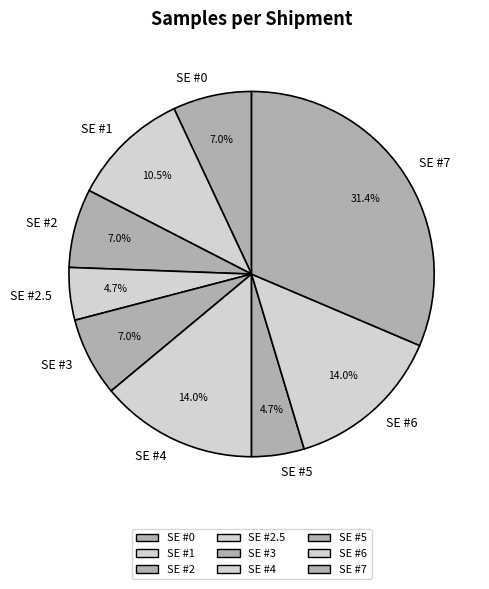

How many segments does this pie chart have?

9